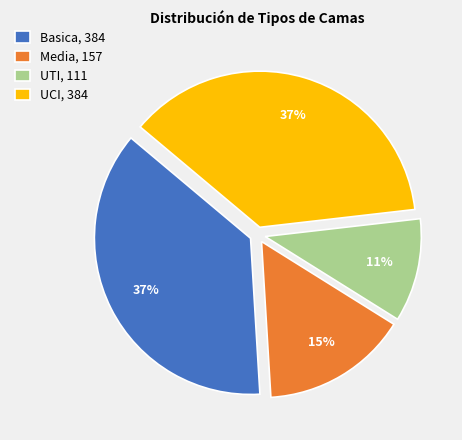

Count the number of slices in the pie.

4